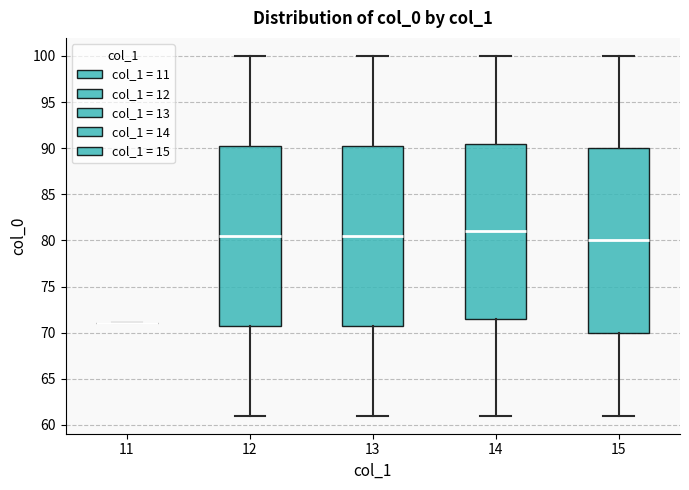

Where does the lower whisker of the box at x = 15 end on the y-axis? The values are not printed on the chart, so give them approximately, as read against the axis.

61.0